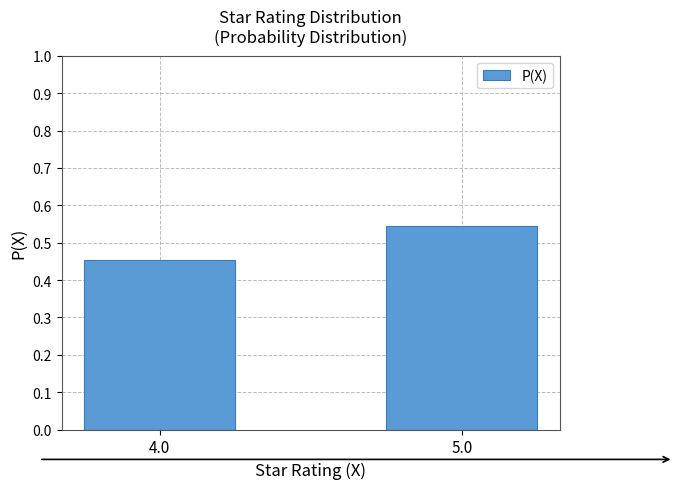

What is the label of the 1st bar from the left?

4.0